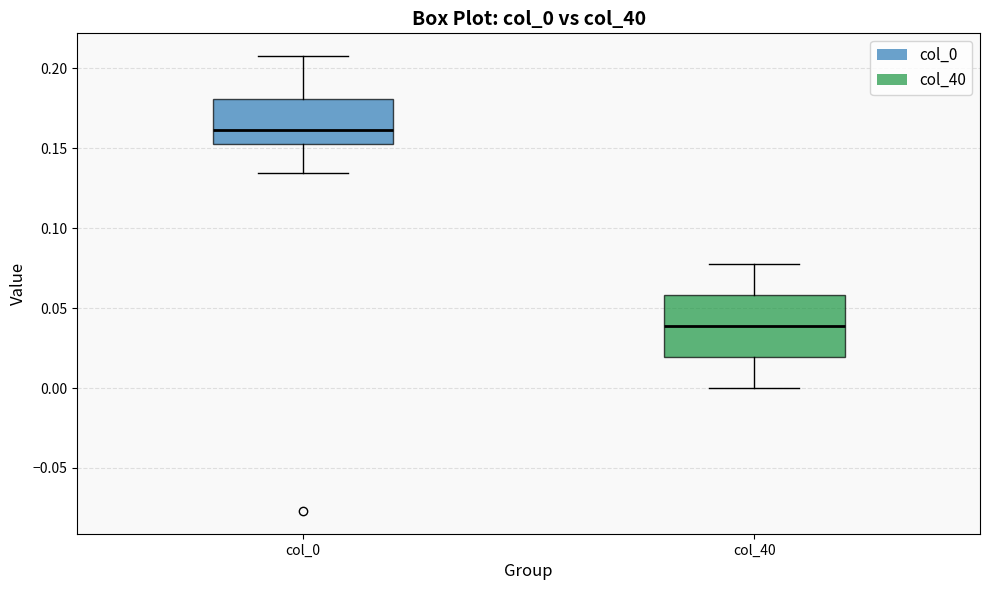

Reading left to right, read every box against the y-axis: the position of its median line, the range the box covers, and the ends of its whiskers. The values are not printed on the chart, so give them approximately, as read against the axis.

col_0: median 0.160, box 0.155 to 0.180, whiskers 0.135 to 0.210
col_40: median 0.040, box 0.020 to 0.060, whiskers 0.000 to 0.080